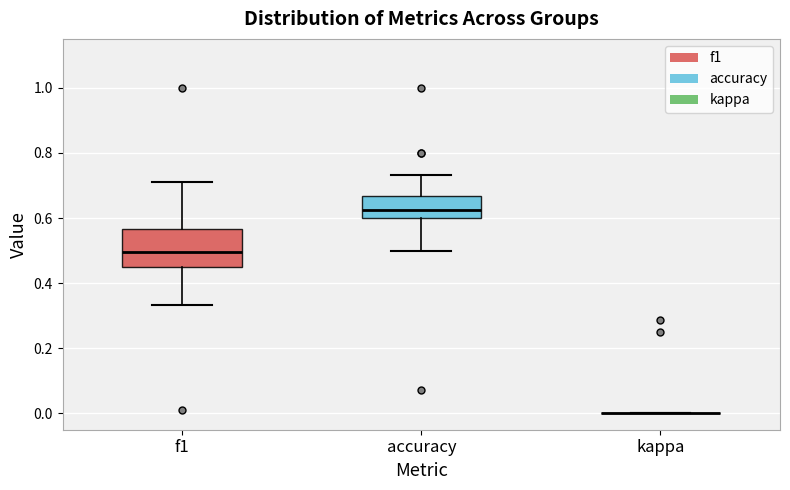

Reading left to right, read every box against the y-axis: the position of its median line, the range the box covers, and the ends of its whiskers. The values are not printed on the chart, so give them approximately, as read against the axis.

f1: median 0.50, box 0.46 to 0.56, whiskers 0.34 to 0.72
accuracy: median 0.62, box 0.60 to 0.66, whiskers 0.50 to 0.74
kappa: box collapsed to a line at 0.00, whiskers 0.00 to 0.00